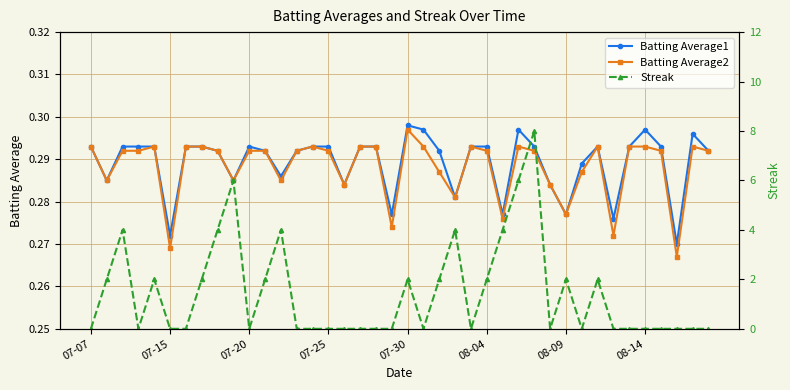

How many interior local valleys does the Streak series have?

6